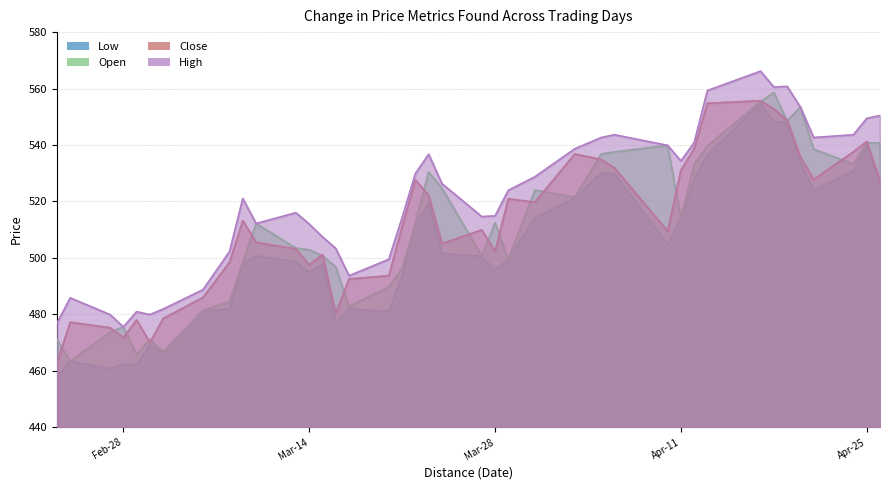

How many values in the Low series are below 500?

19